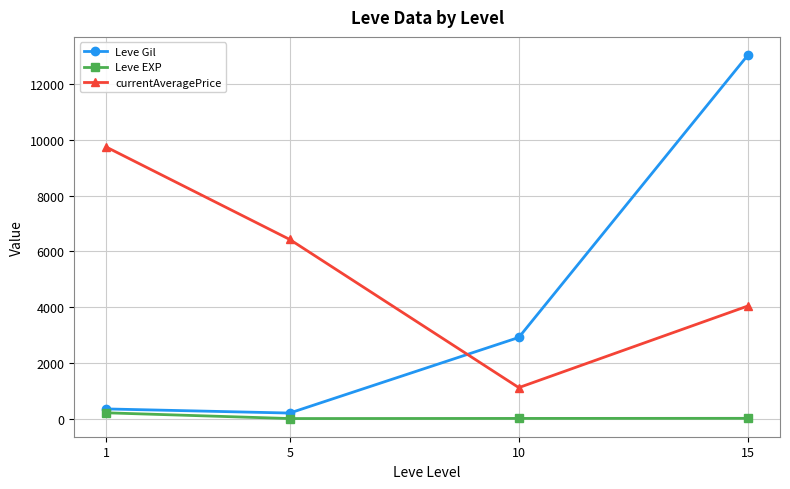

List the series in order of their overall mean, lowest first.

Leve EXP, Leve Gil, currentAveragePrice